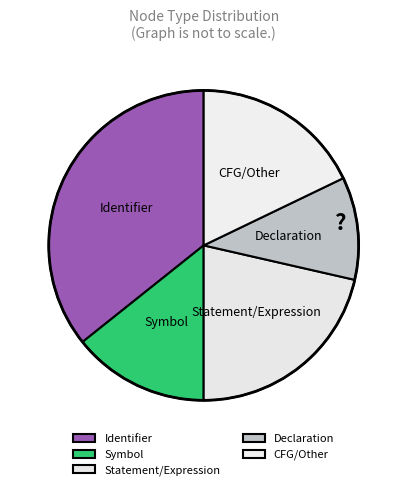

What is the ratio of the value at CFG/Other to the value at Identifier?

0.5